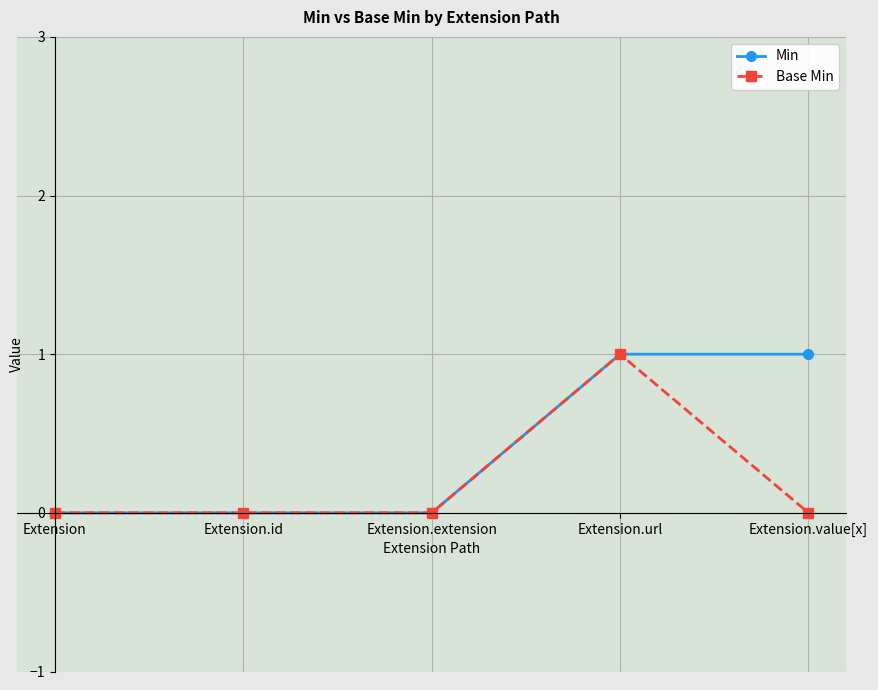

What is the sum of all Min values?

2